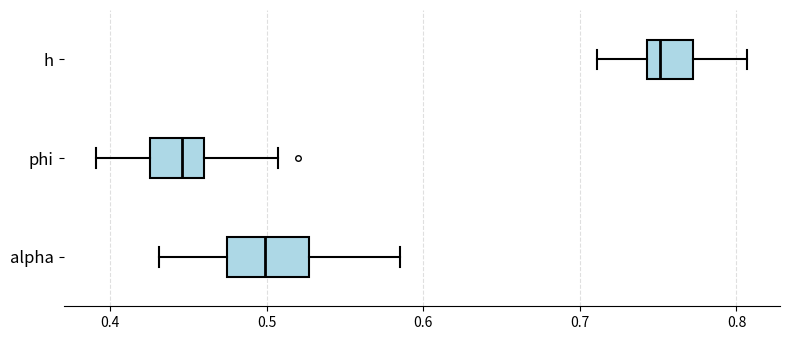

Reading bottom to top, read every box against the x-axis: the position of its median line, the range the box covers, and the ends of its whiskers. The values are not printed on the chart, so give them approximately, as read against the axis.

alpha: median 0.50, box 0.47 to 0.53, whiskers 0.43 to 0.59
phi: median 0.45, box 0.43 to 0.46, whiskers 0.39 to 0.51
h: median 0.75, box 0.74 to 0.77, whiskers 0.71 to 0.81